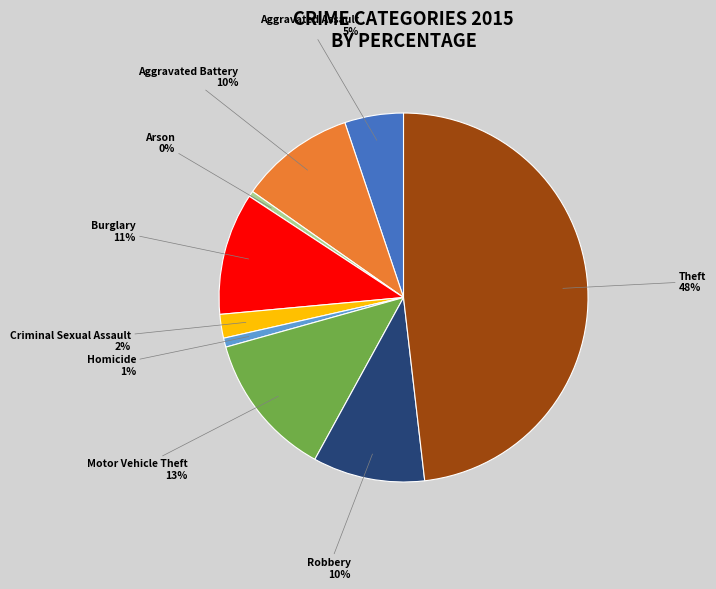

Do Theft and Aggravated Battery together represent more than half of the pie?

Yes